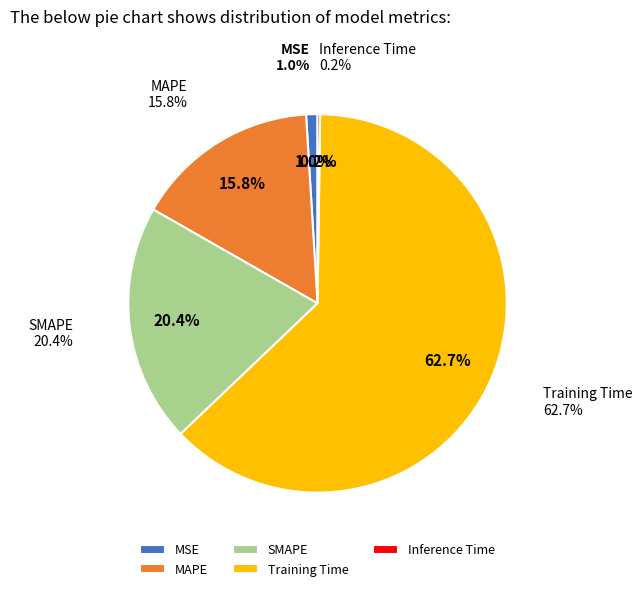

To the nearest percent, what is the difference between the largest and smallest slice percentages?

62%